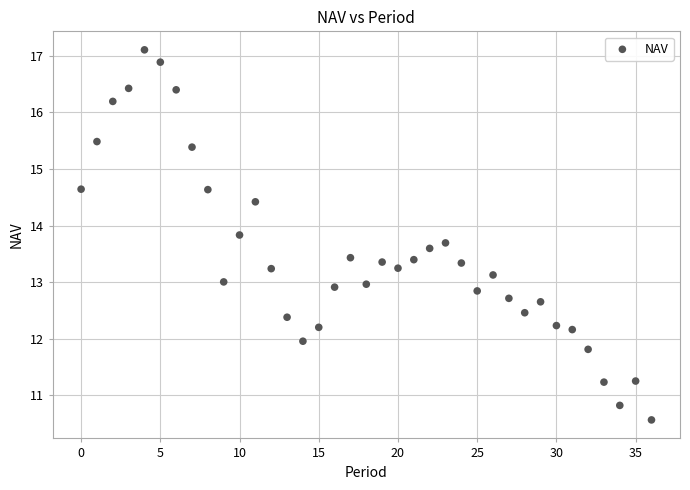

What is the range of Y values (max minus min)?

6.5